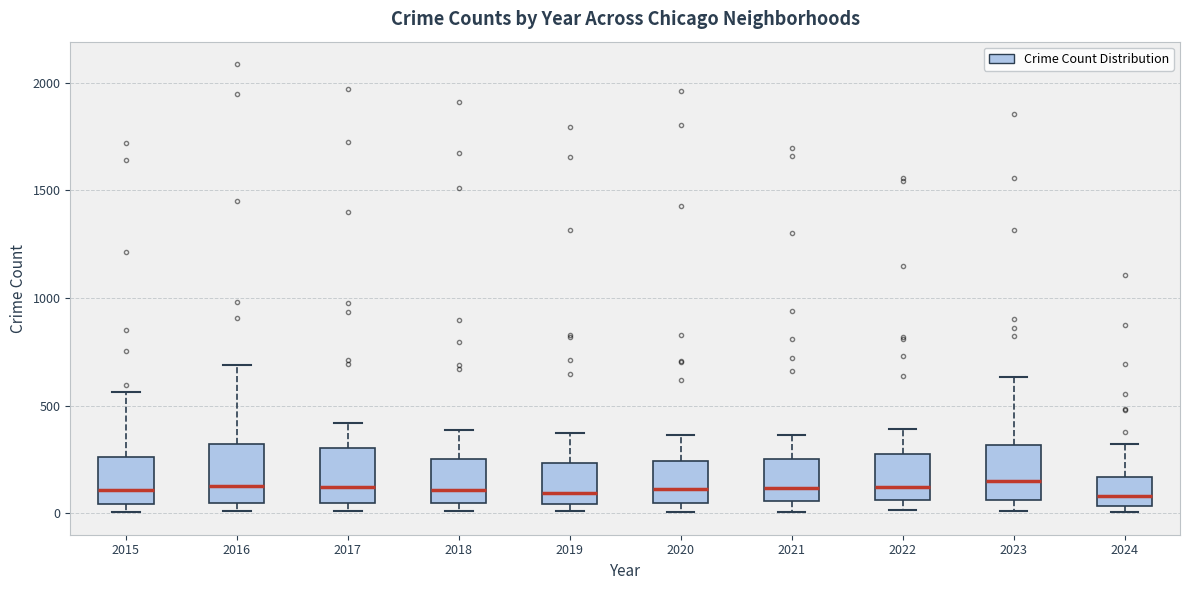

Reading left to right, transcribe this box plot: for each box, give where its median line is, the range the box spans, and where its two whiskers end, as read against the y-axis. The values are not printed on the chart, so give them approximately, as read against the axis.

2015: median 100, box 50 to 250, whiskers 0 to 550
2016: median 150, box 50 to 300, whiskers 0 to 700
2017: median 100, box 50 to 300, whiskers 0 to 400
2018: median 100, box 50 to 250, whiskers 0 to 400
2019: median 100, box 50 to 250, whiskers 0 to 400
2020: median 100, box 50 to 250, whiskers 0 to 350
2021: median 100, box 50 to 250, whiskers 0 to 350
2022: median 100, box 50 to 250, whiskers 0 to 400
2023: median 150, box 50 to 300, whiskers 0 to 650
2024: median 100, box 50 to 150, whiskers 0 to 300